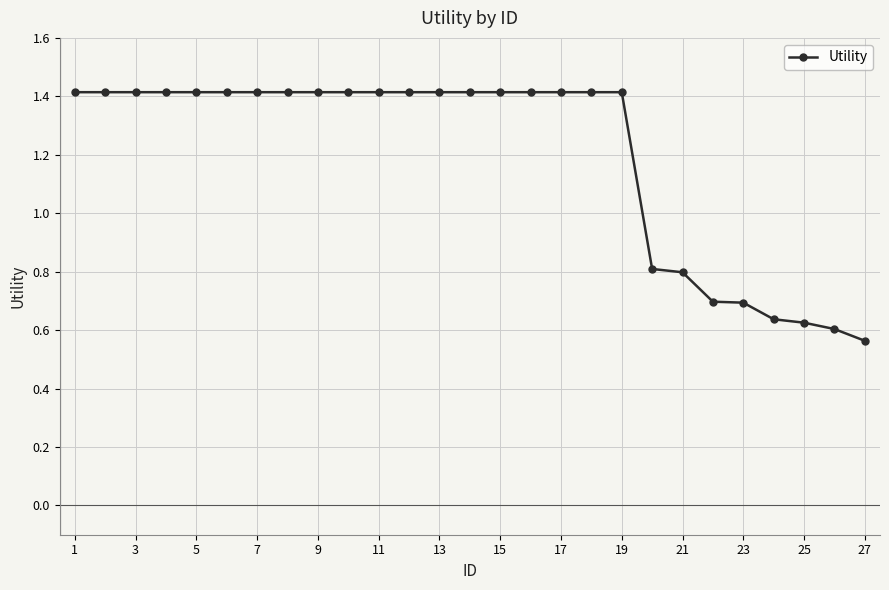

Count the values in the range 0 to 1.

8